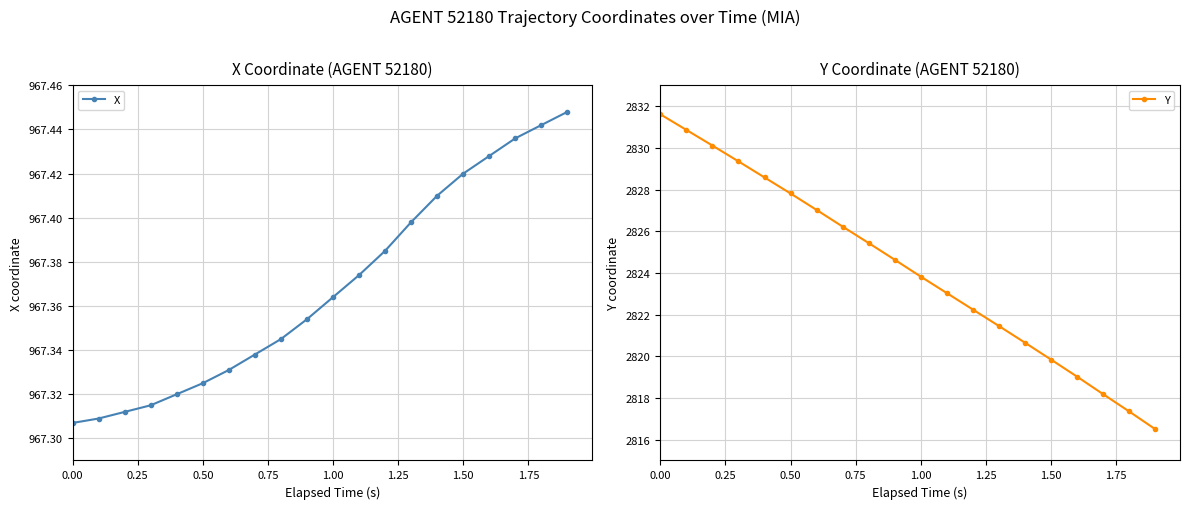

Count the X values in the range 967 to 968.

20